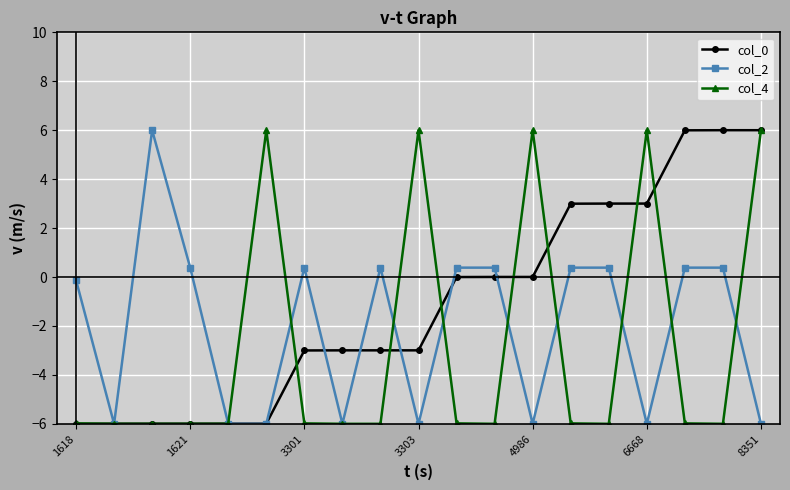

What is the smallest value displayed?

-6.0